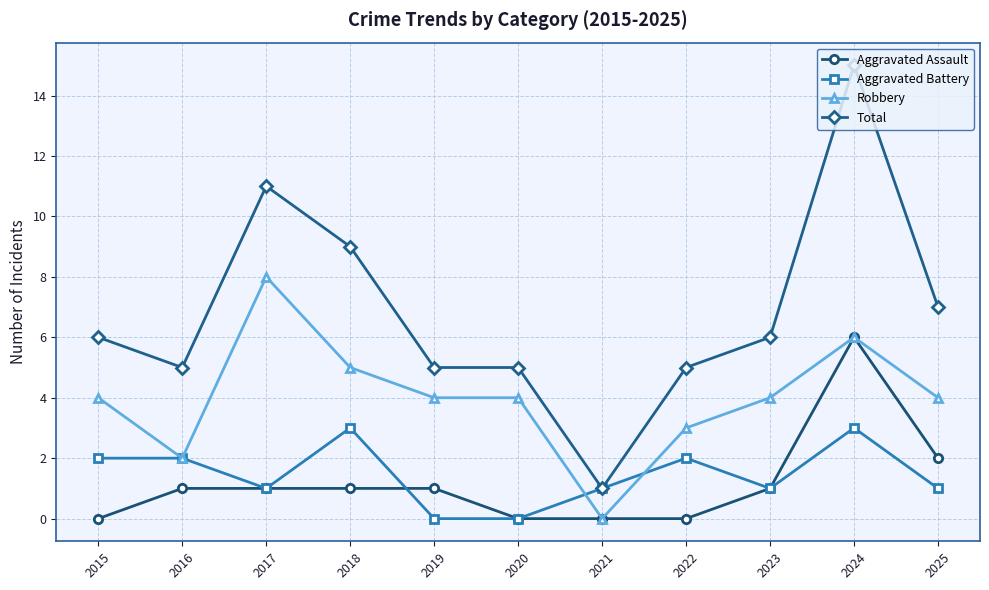

The value of Robbery at 2020 is 2. True or false?

False